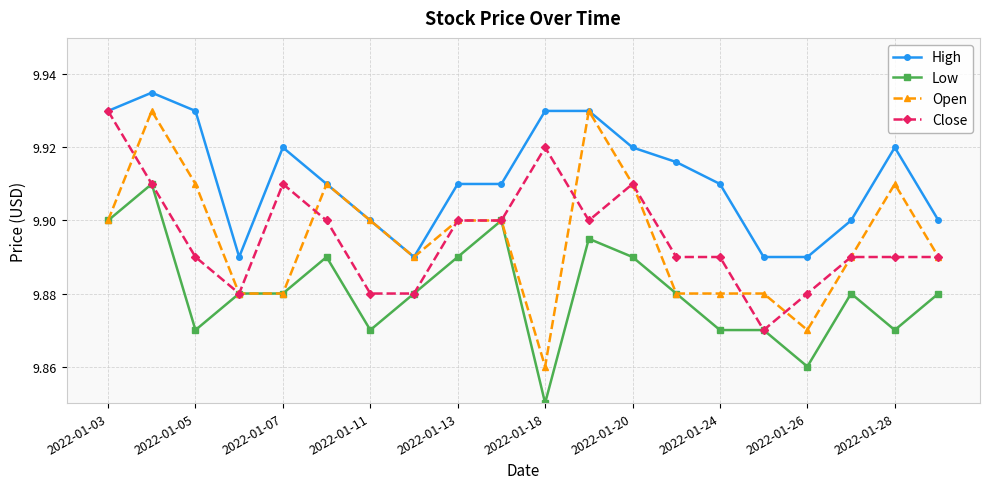

True or false: Open has more than 1 interior local peaks.

True